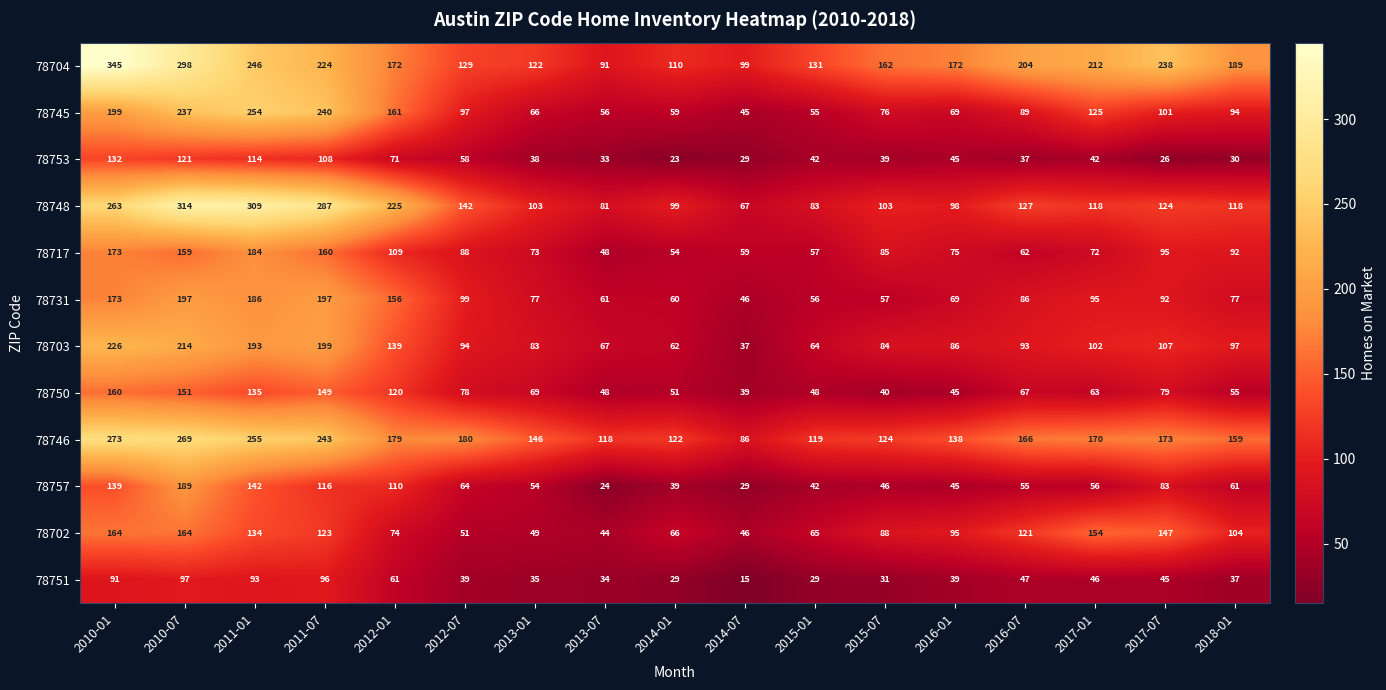

What is the average value of the 78751 series?

51